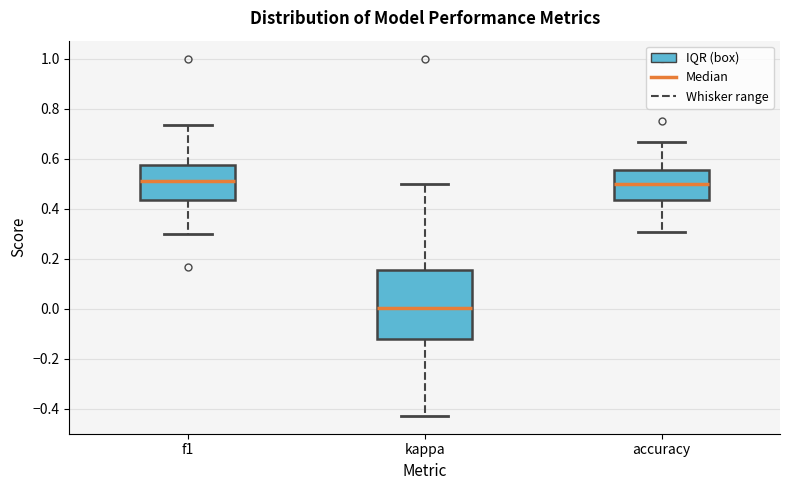

Reading left to right, read every box against the y-axis: the position of its median line, the range the box covers, and the ends of its whiskers. The values are not printed on the chart, so give them approximately, as read against the axis.

f1: median 0.52, box 0.44 to 0.58, whiskers 0.30 to 0.74
kappa: median 0.00, box -0.12 to 0.16, whiskers -0.42 to 0.50
accuracy: median 0.50, box 0.44 to 0.56, whiskers 0.30 to 0.66